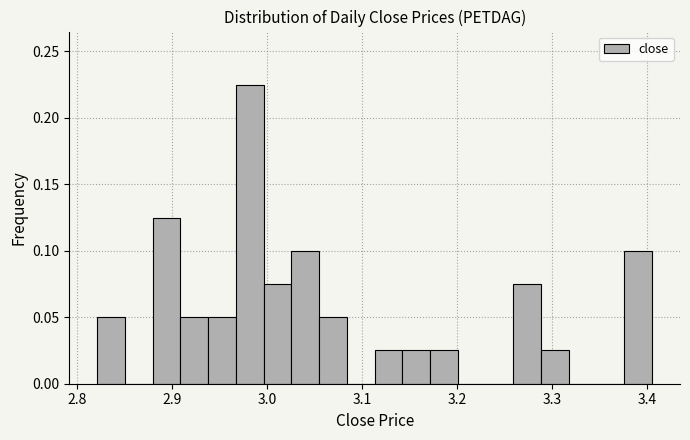

Read against the x-axis, roughly where is the centre of the tallest bar?

2.98